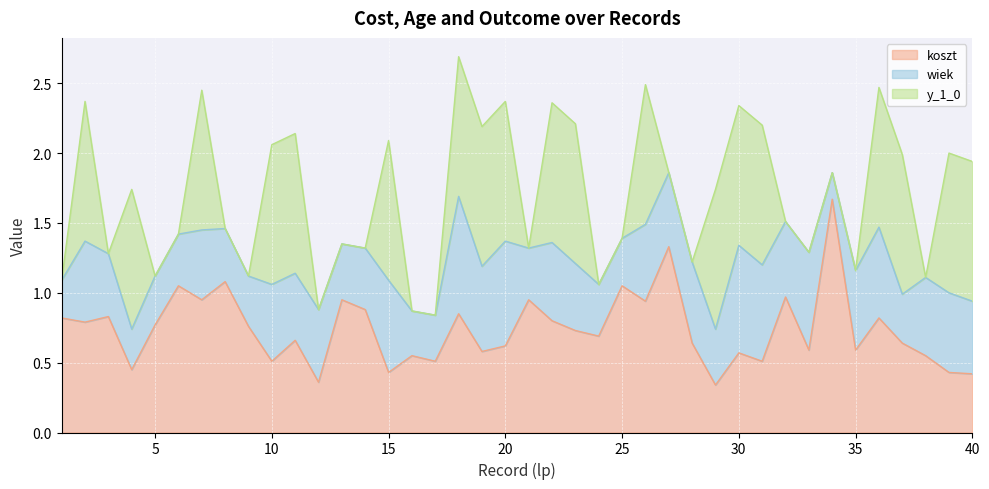

Which series has the largest total across all categories?

koszt